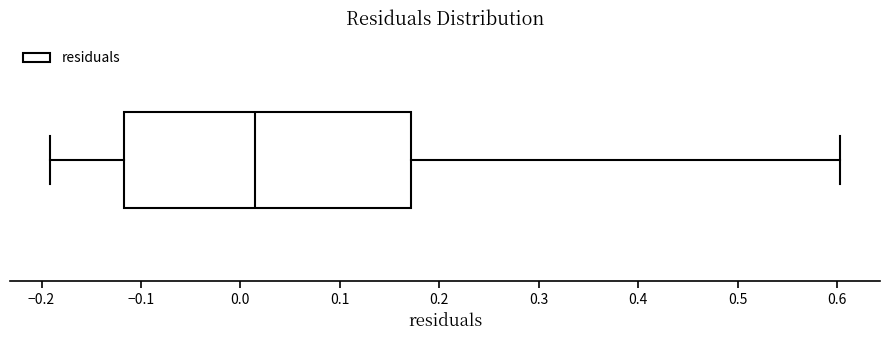

Where does the median line of the box sit on the x-axis? The values are not printed on the chart, so give them approximately, as read against the axis.

0.02